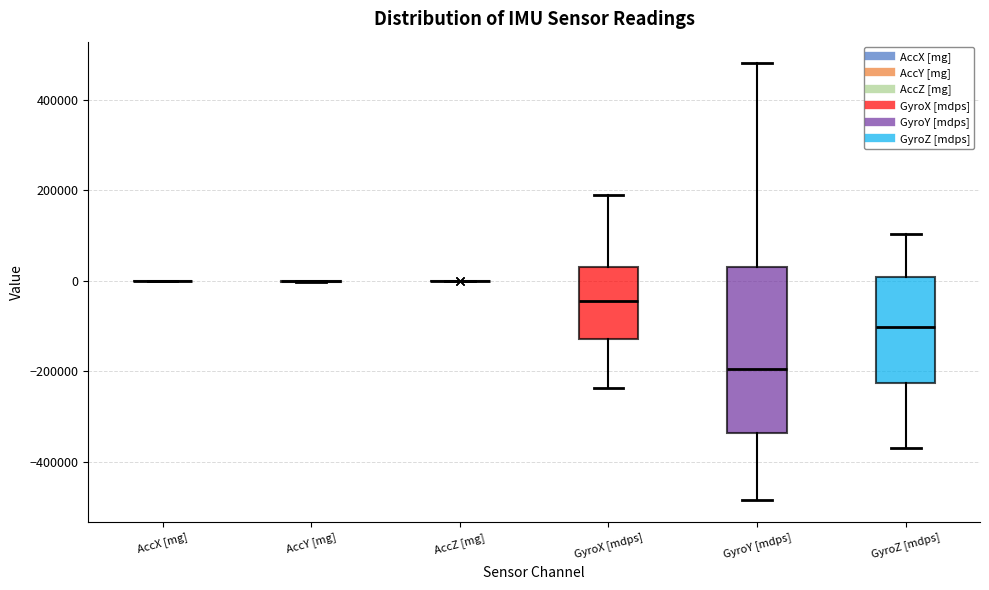

Reading left to right, read every box against the y-axis: the position of its median line, the range the box covers, and the ends of its whiskers. The values are not printed on the chart, so give them approximately, as read against the axis.

AccX [mg]: box collapsed to a line at 0, whiskers 0 to 0
AccY [mg]: box collapsed to a line at 0, whiskers 0 to 0
AccZ [mg]: box collapsed to a line at 0, whiskers 0 to 0
GyroX [mdps]: median -40000, box -120000 to 40000, whiskers -240000 to 200000
GyroY [mdps]: median -200000, box -340000 to 40000, whiskers -480000 to 480000
GyroZ [mdps]: median -100000, box -220000 to 0, whiskers -360000 to 100000